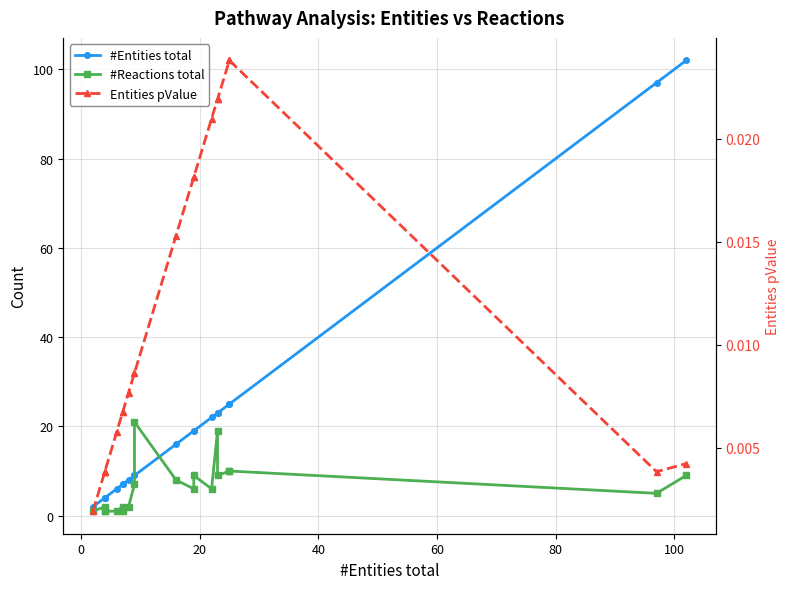

How many lines are shown in the chart?

3